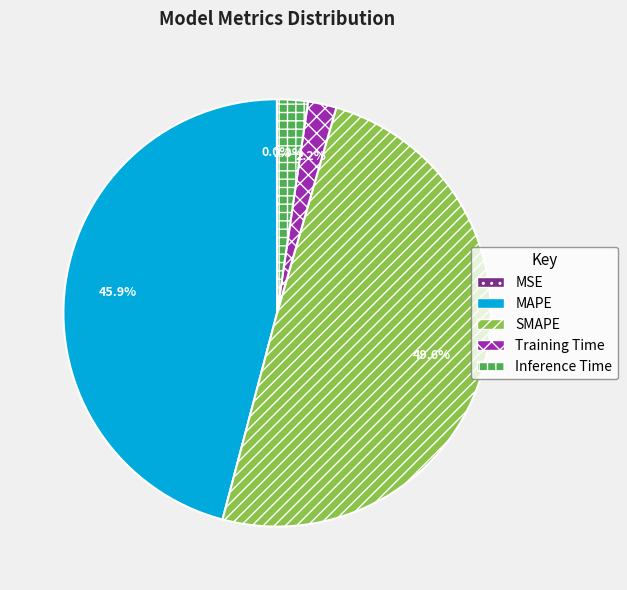

Do MAPE and Training Time together represent more than half of the pie?

No